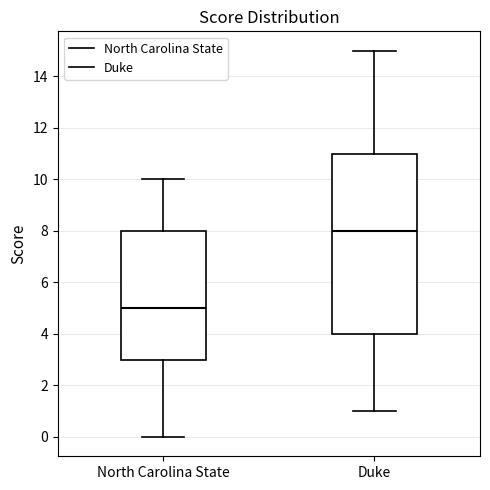

Reading left to right, transcribe this box plot: for each box, give where its median line is, the range the box spans, and where its two whiskers end, as read against the y-axis. The values are not printed on the chart, so give them approximately, as read against the axis.

North Carolina State: median 5, box 3 to 8, whiskers 0 to 10
Duke: median 8, box 4 to 11, whiskers 1 to 15